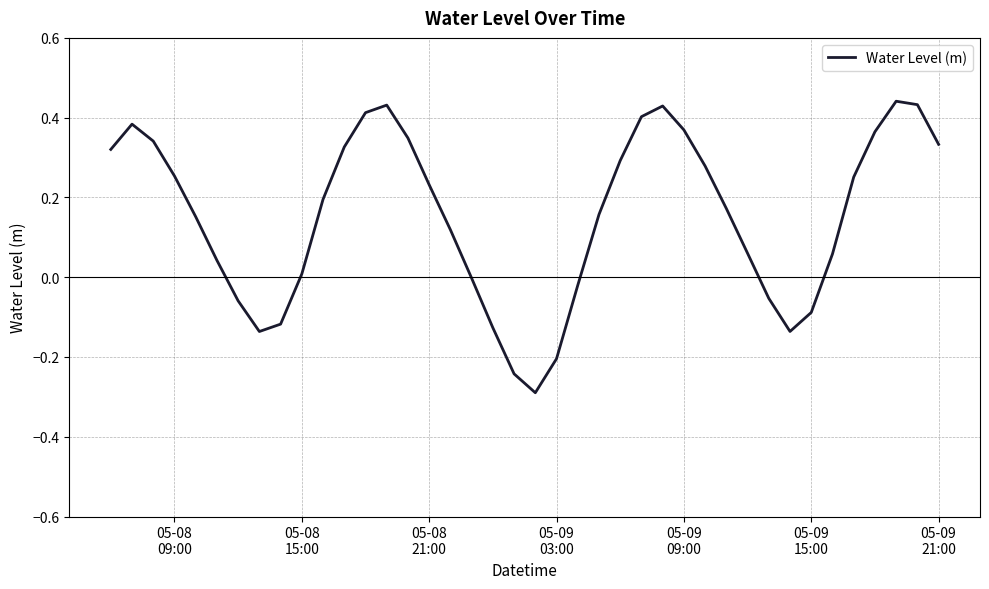

What is the minimum value shown in the chart?

-0.3